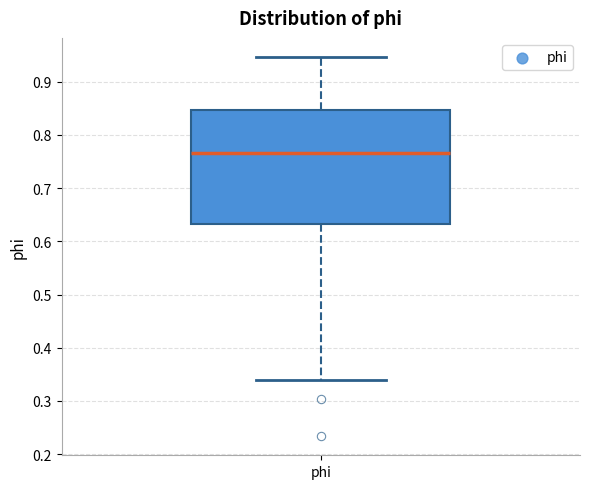

Read this box plot against the y-axis: the position of the median line, the range covered by the box, and the ends of both whiskers. The values are not printed on the chart, so give them approximately, as read against the axis.

median 0.77, box 0.63 to 0.85, whiskers 0.34 to 0.95